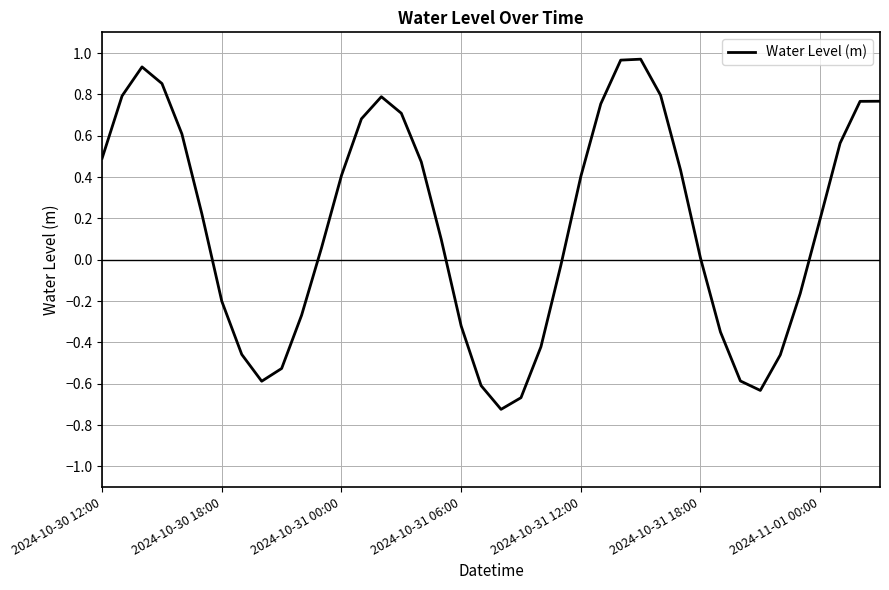

What is the average value?

0.2